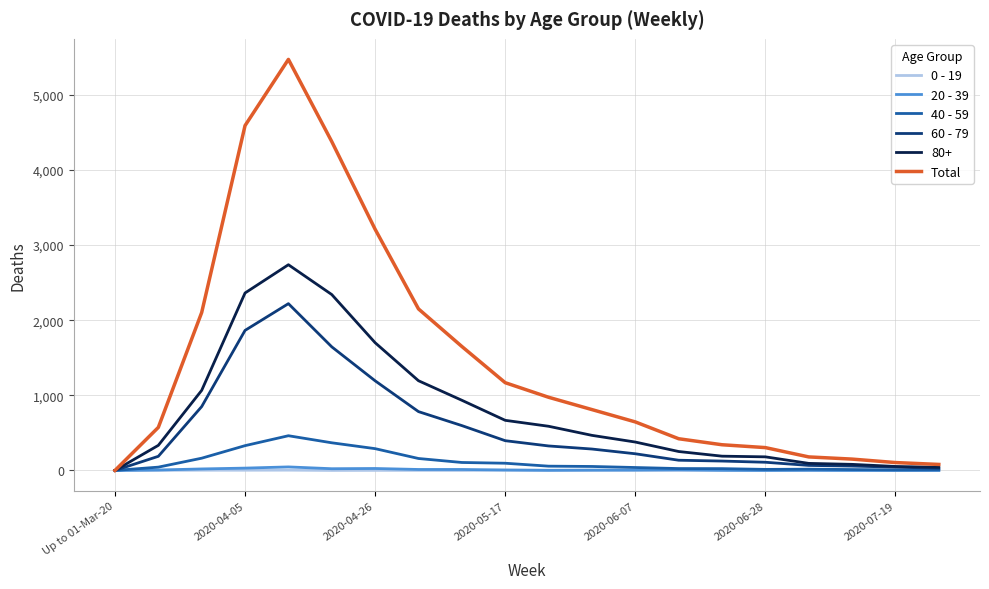

What is the maximum value shown in the chart?

5471